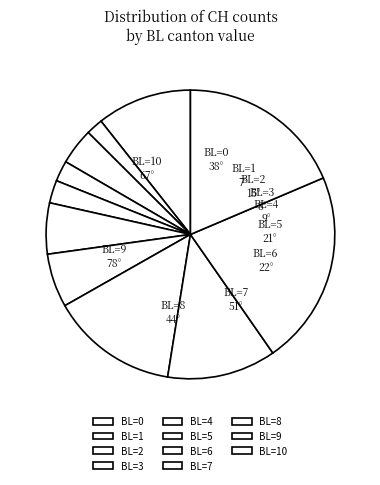

Combined, do BL=9 and BL=6 account for over 50%?

No